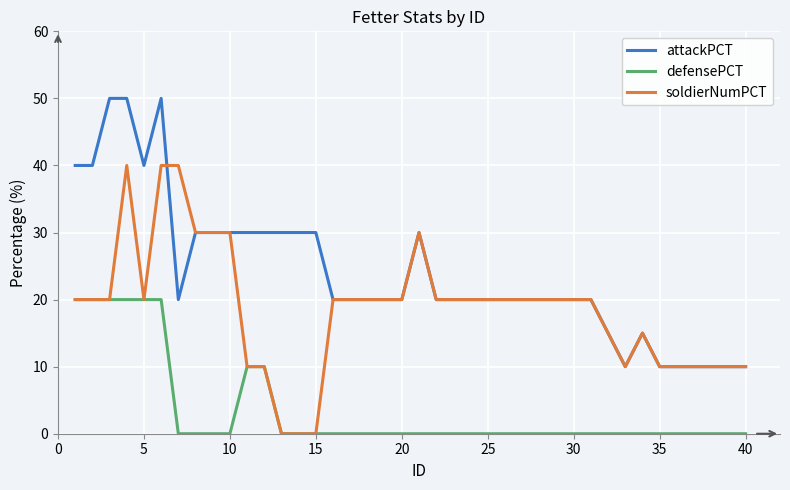

Which series has the largest total across all categories?

attackPCT